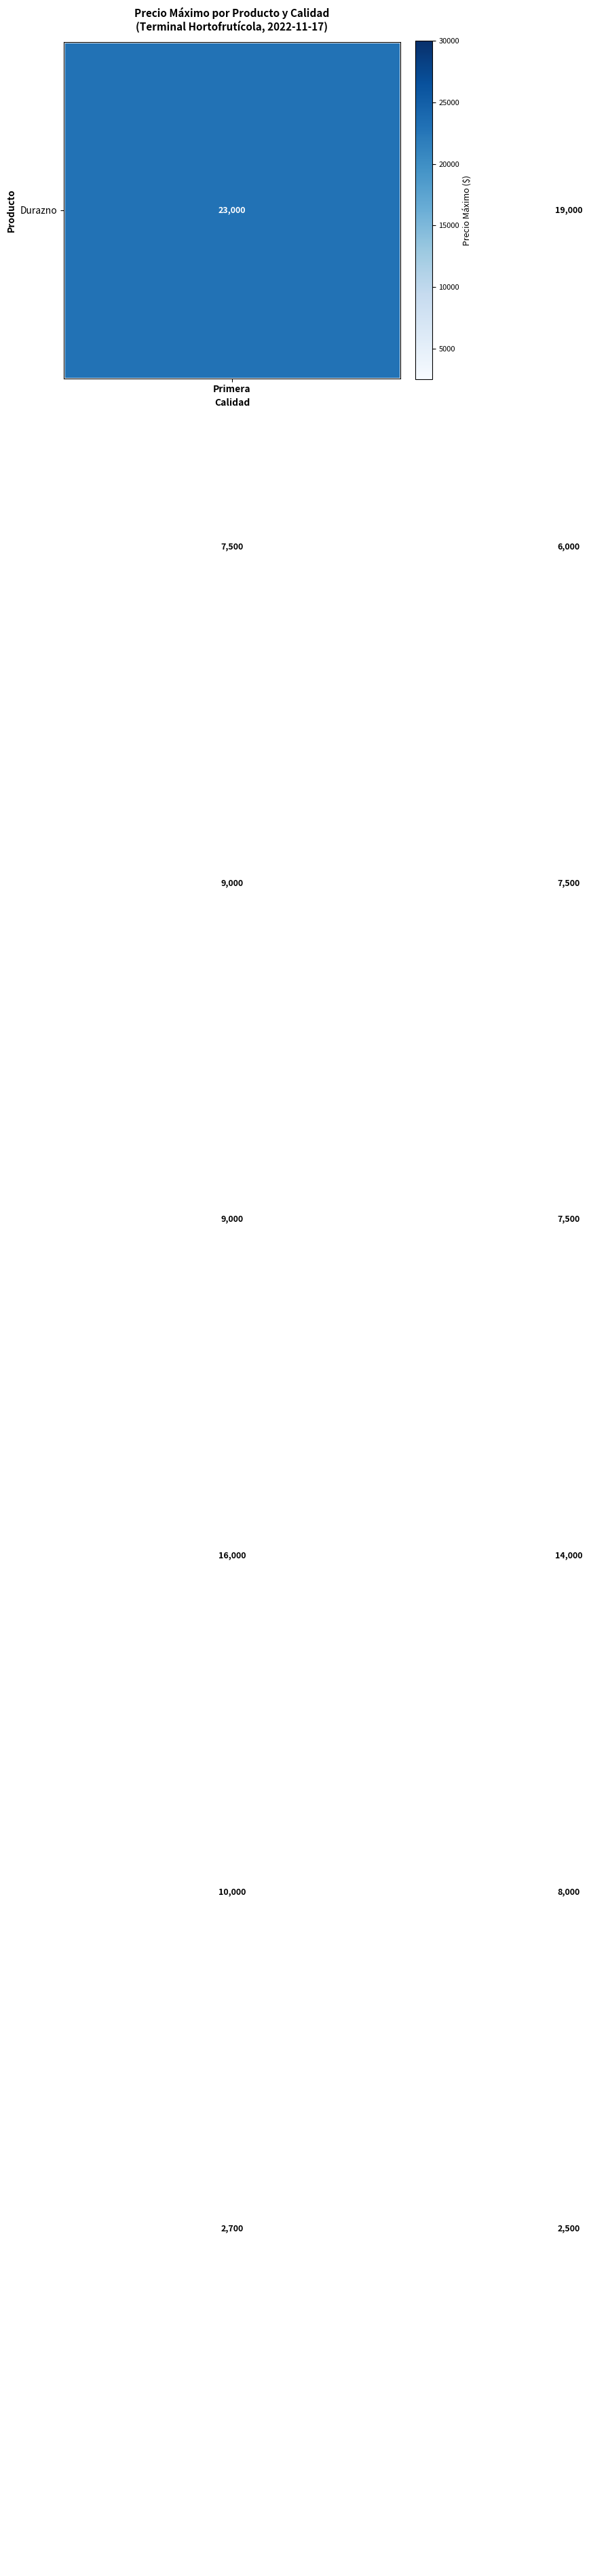

How many data points does each series have?

2